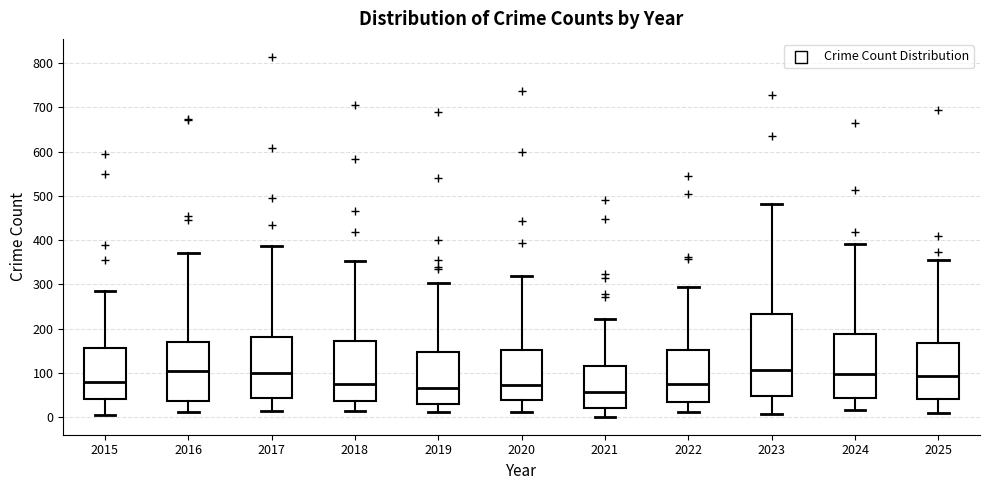

Comparing the boxes themselves (not the whiskers), which one is the tallest?

2023